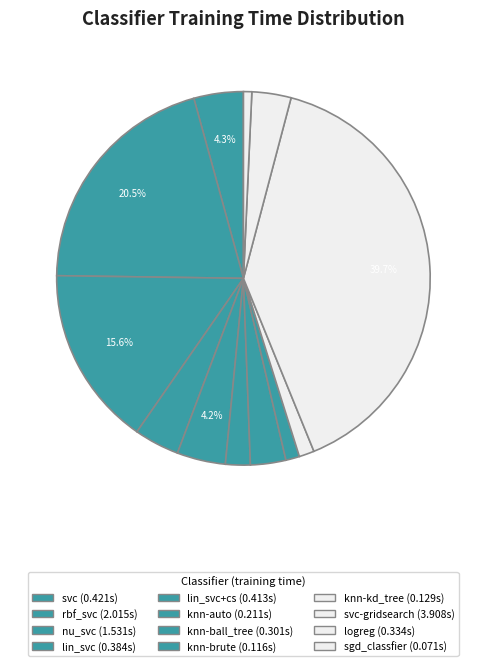

Rank the categories by value from highest to lowest.

svc-gridsearch, rbf_svc, nu_svc, svc, lin_svc+cs, lin_svc, logreg, knn-ball_tree, knn-auto, knn-kd_tree, knn-brute, sgd_classfier